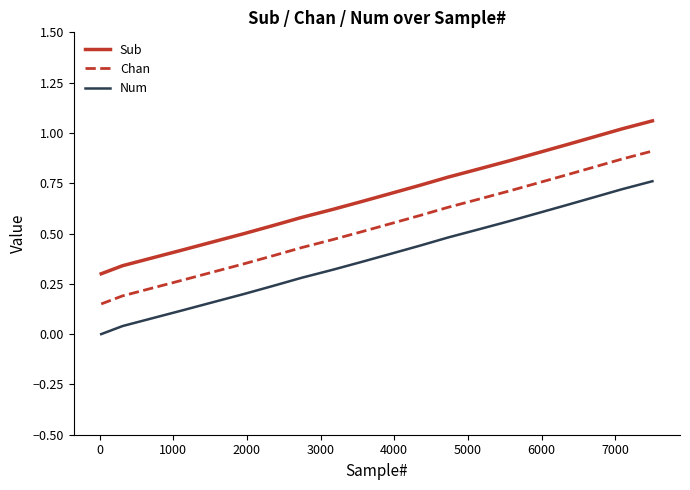

True or false: Sub and Num cross at least once.

False